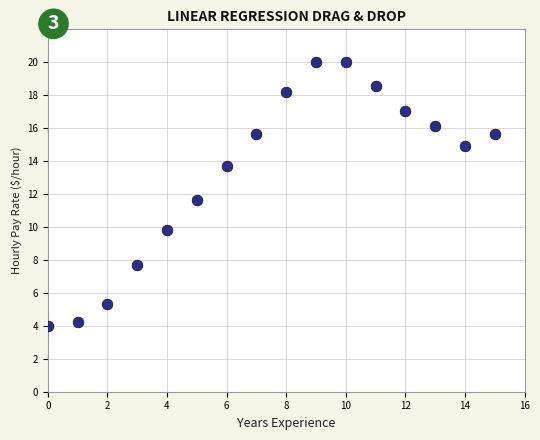

What is the range of Y values (max minus min)?

16.0